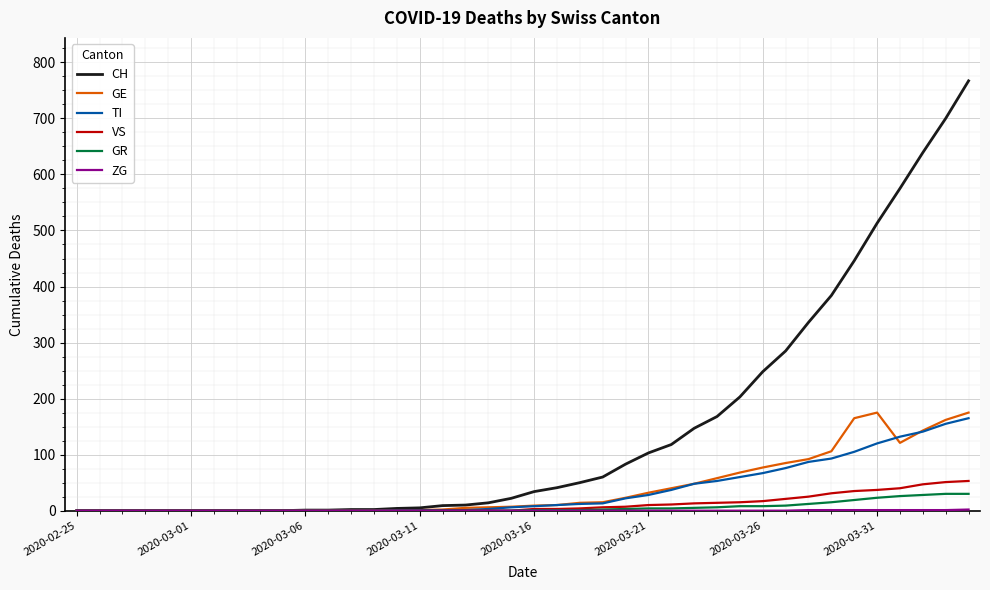

Which series has the largest range (max minus min)?

CH